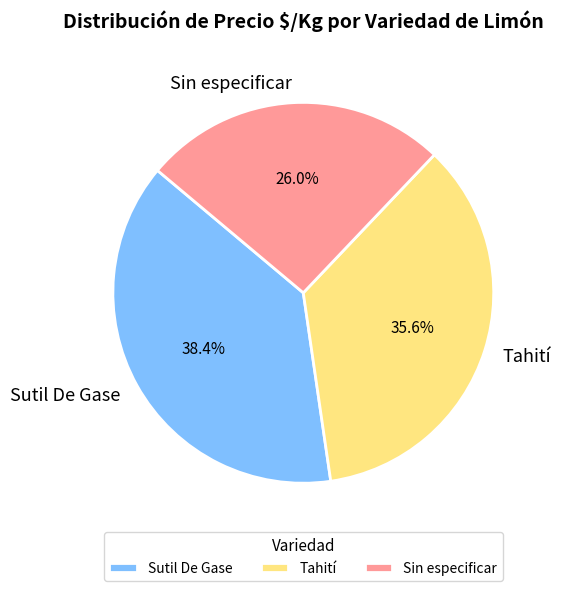

The Sin especificar slice represents 18% of the pie. True or false?

False